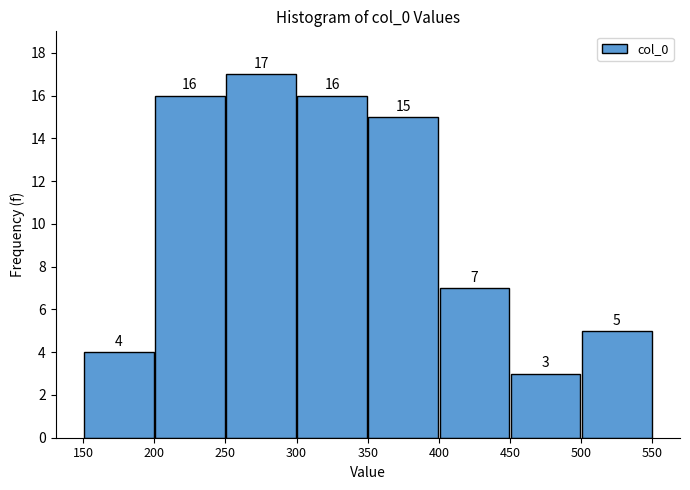

Reading left to right, list every bar in this chart as the range it spans on the x-axis followed by its height.

150 to 200: 4
200 to 250: 16
250 to 300: 17
300 to 350: 16
350 to 400: 15
400 to 450: 7
450 to 500: 3
500 to 550: 5